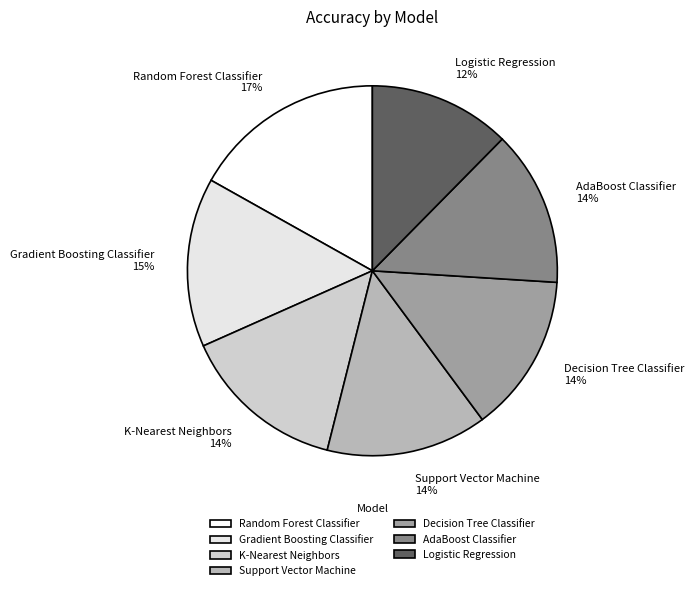

To the nearest percent, what is the combined percentage of Random Forest Classifier and Decision Tree Classifier?

31%